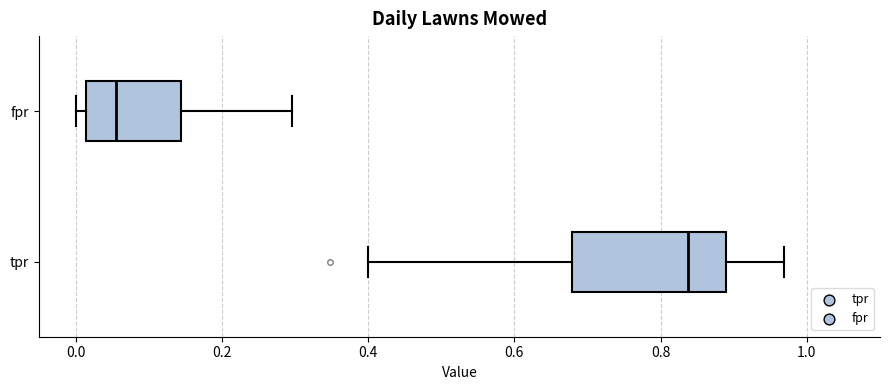

Which box's median line is the furthest to the left?

fpr